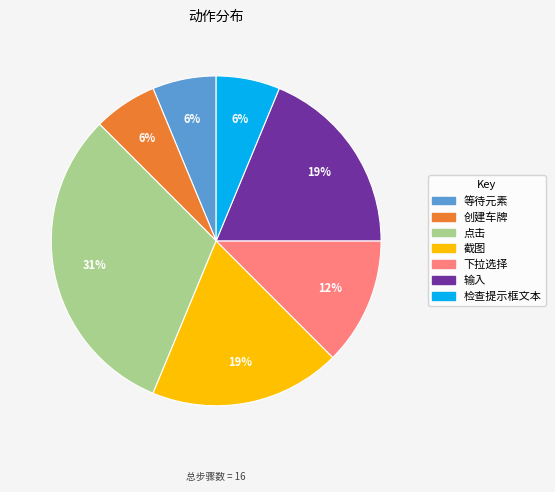

To the nearest percent, what is the average slice percentage?

14%